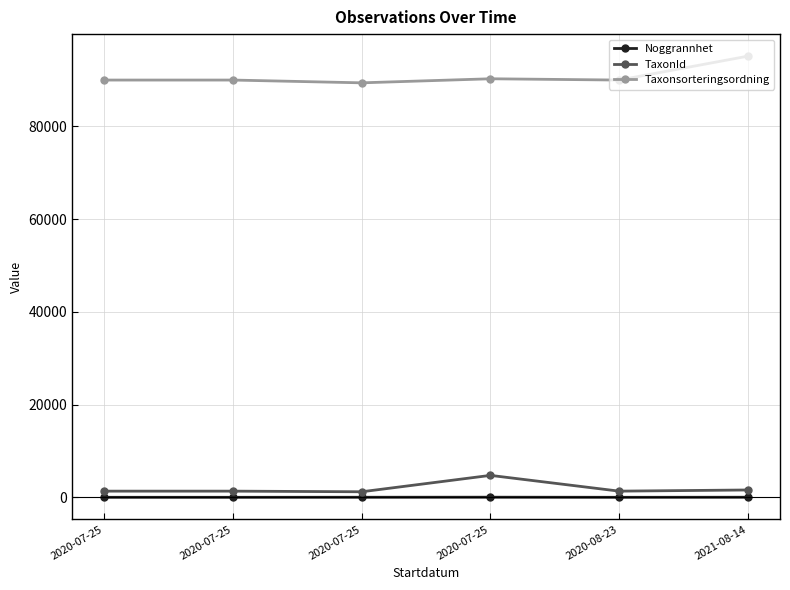

What is the difference between the second highest and second lowest values in the TaxonId series?

251